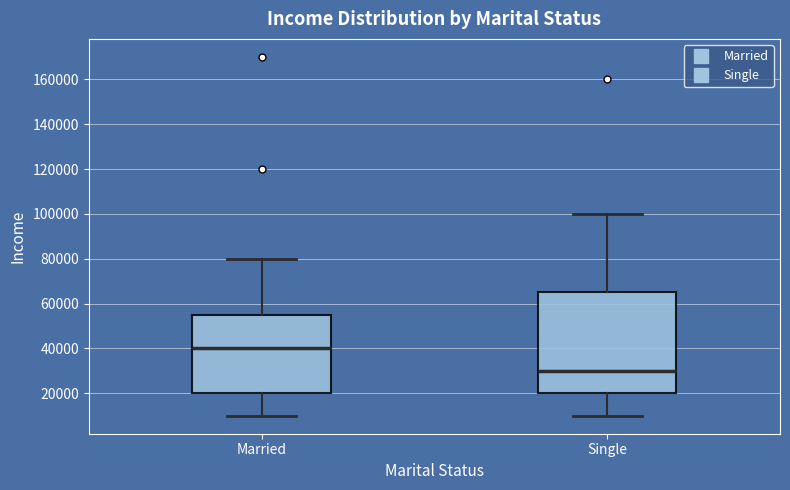

Where does the lower whisker of the box for Single end on the y-axis? The values are not printed on the chart, so give them approximately, as read against the axis.

10000